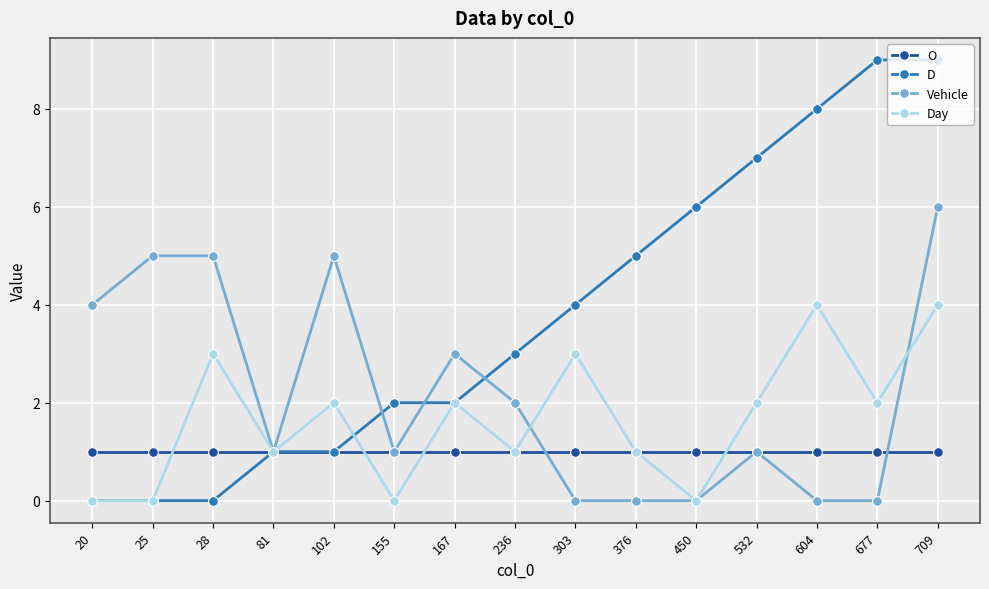

What is the maximum value for D?

9